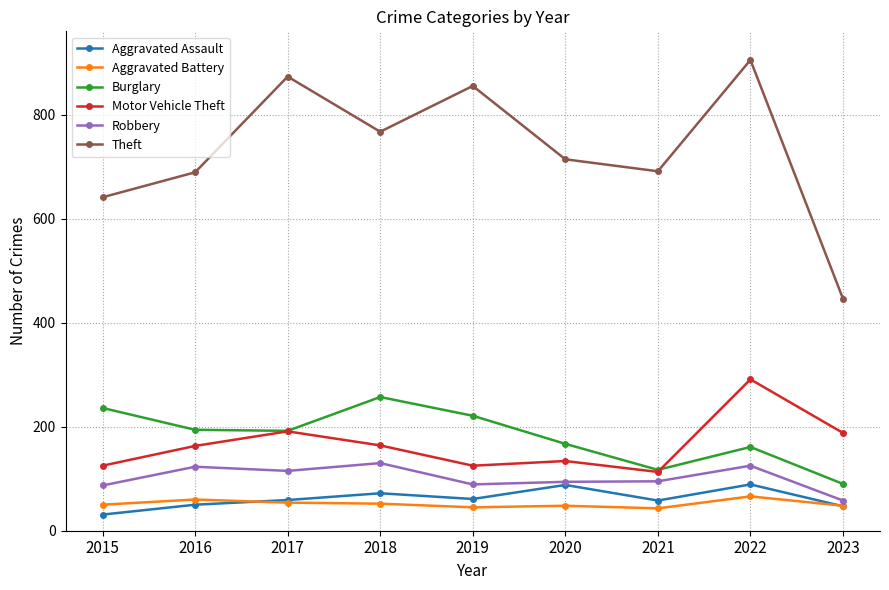

Where does the Theft series first go above 714?

2017